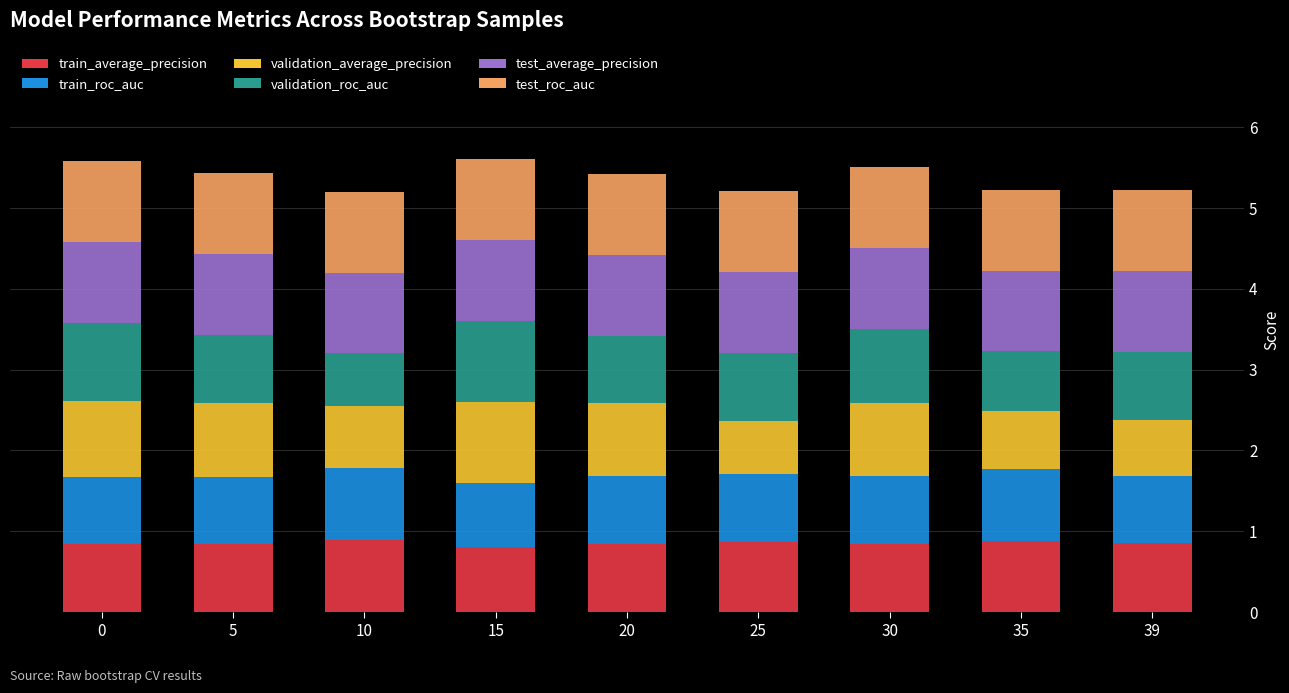

What is the value of the train_average_precision bar at the 9th from the left?

0.9